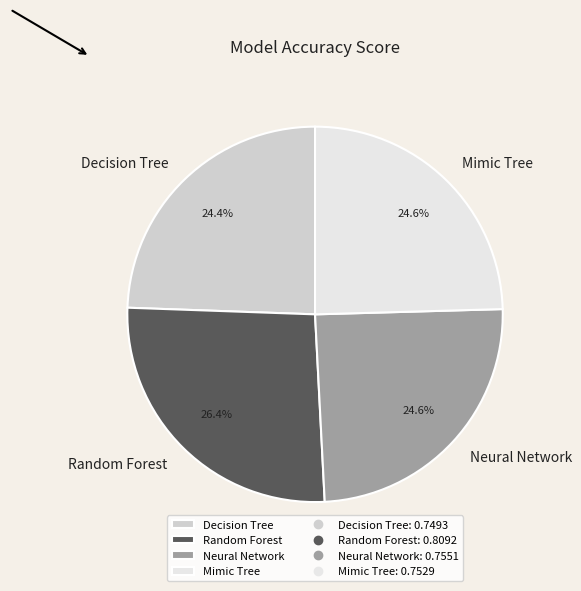

How much of the chart is everything except Neural Network?

75.4%